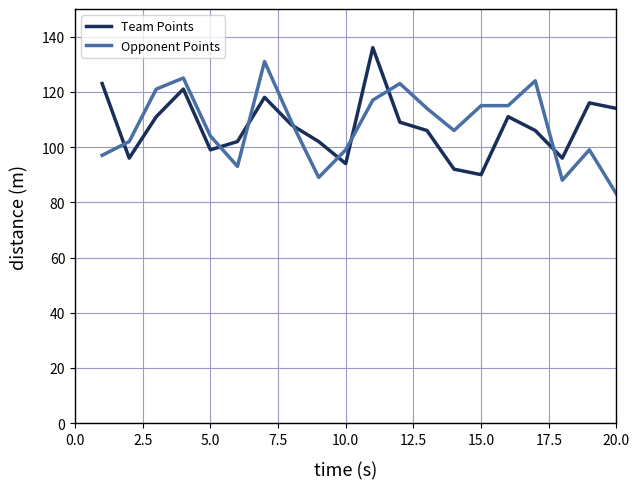

What is the lowest value of the Opponent Points series?

83